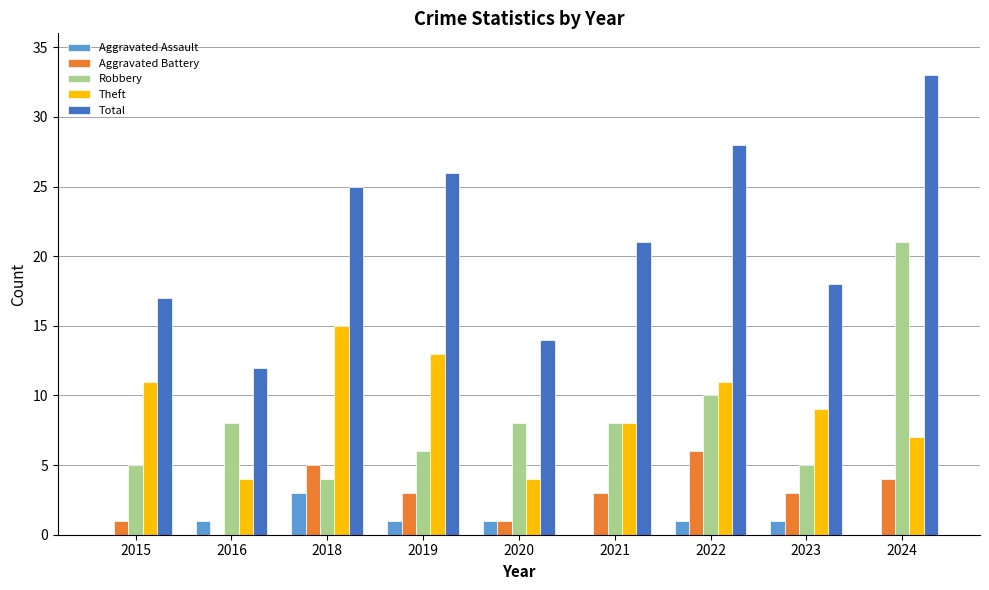

What is the sum of all Total values?

194